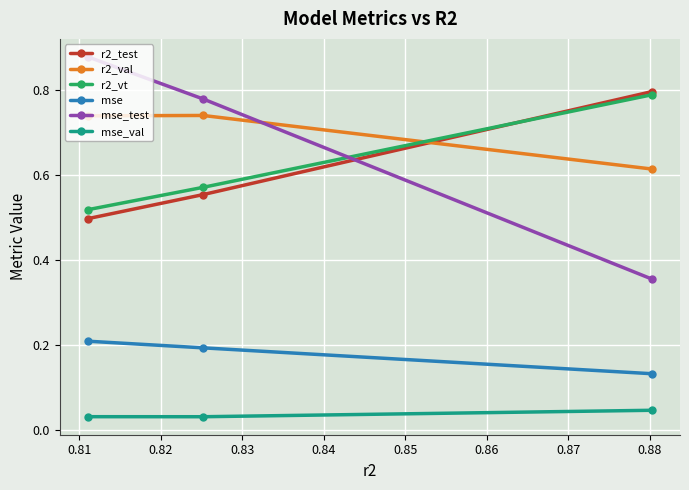

Count the mse_val values in the range 0 to 1.

3